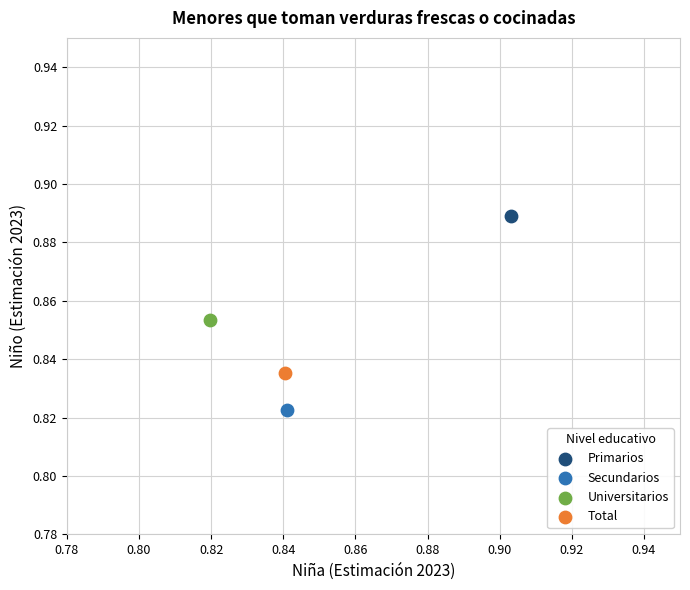

What are all the series names shown in the legend?

Primarios, Secundarios, Universitarios, Total